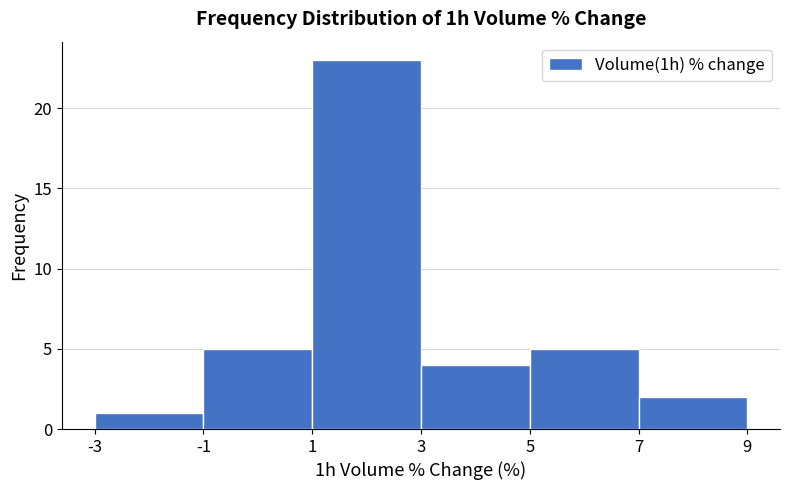

Over which range of the x-axis is the bar tallest?

1 to 3